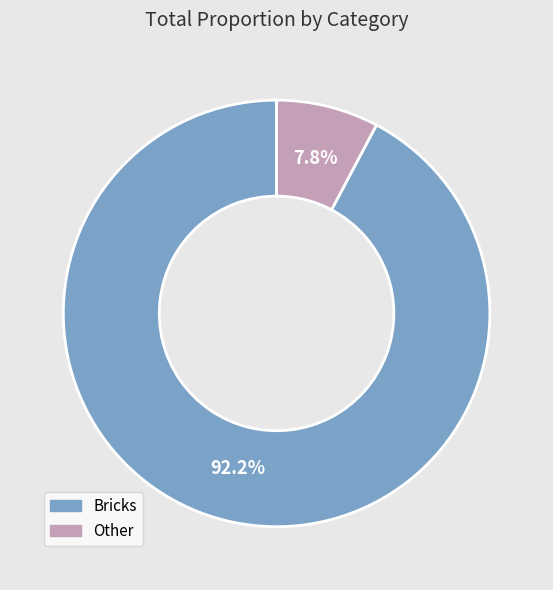

What is the total percentage of Bricks and Other?

100.0%